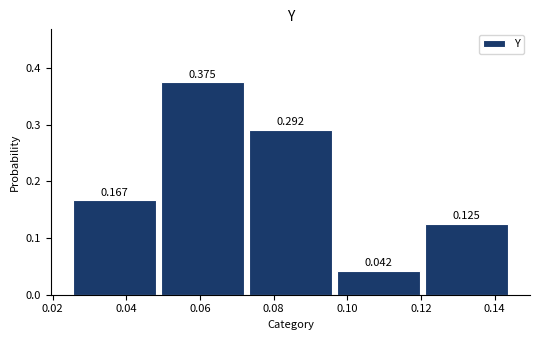

What is the height of the bar covering 0.122 to 0.144 on the x-axis? The bar edges are not printed on the chart, so give them approximately, as read against the axis.

0.125